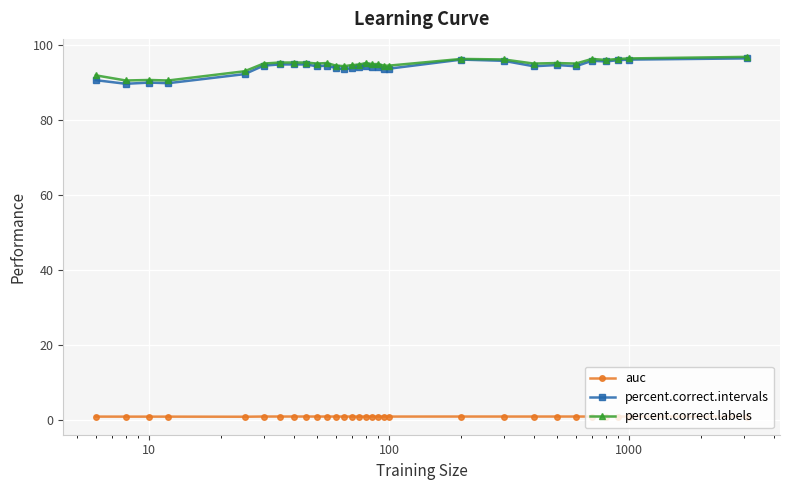

Which series has the widest spread of values?

percent.correct.intervals